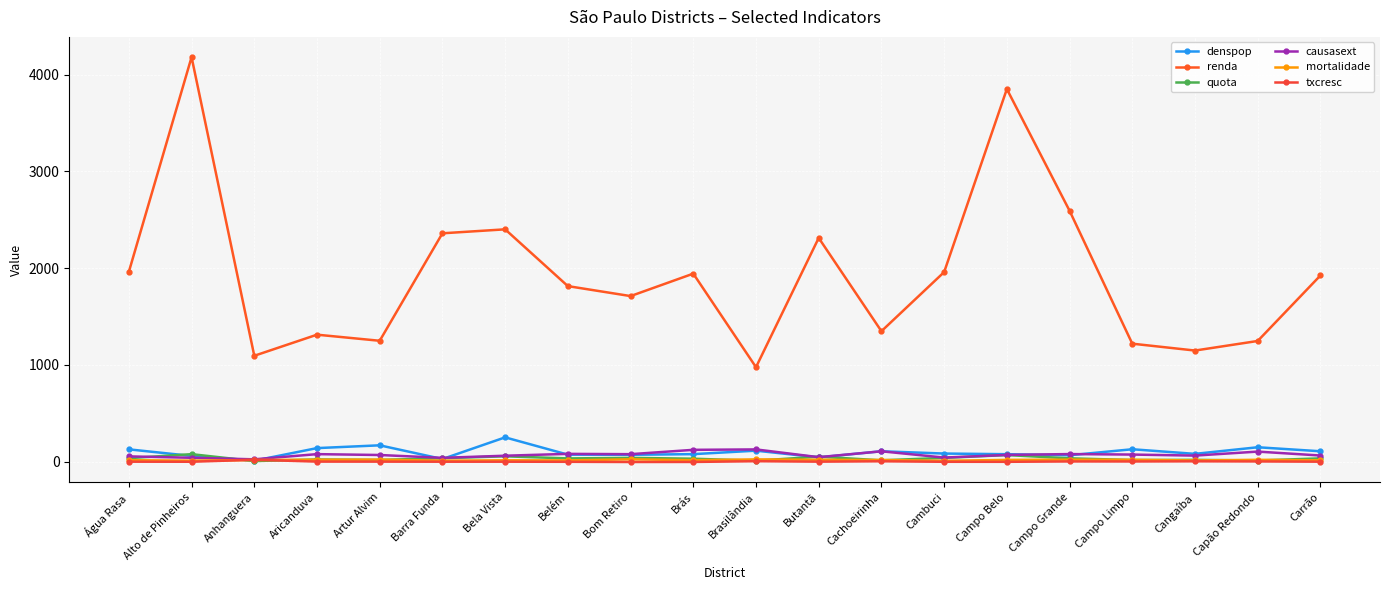

Reading left to right, transcribe all the data shown in this chart.

denspop: 125.6	57.6	8.6	138.5	167.4	25.6	249.6	71.0	69.5	76.2	112.1	42.8	105.9	82.3	75.6	64.8	126.6	79.0	147.3	105.9
renda: 1961.0	4180.0	1093.0	1311.0	1248.0	2359.0	2400.0	1813.0	1710.0	1942.0	975.0	2311.0	1347.0	1958.0	3850.0	2592.0	1218.0	1147.0	1246.0	1923.0
quota: 34.6	76.0	4.5	21.0	15.9	34.3	53.6	32.0	37.5	29.0	8.2	50.3	12.3	37.4	66.7	32.9	15.2	17.2	10.3	32.6
causasext: 53.0	38.6	22.7	76.2	67.2	37.9	59.9	78.9	75.8	120.7	125.0	44.7	105.6	40.6	68.1	76.9	71.8	61.1	102.5	61.9
mortalidade: 13.9	8.7	15.4	18.4	19.7	8.6	12.4	11.3	22.9	13.6	22.0	18.1	15.7	7.4	16.6	19.5	17.9	11.2	17.6	12.3
txcresc: -1.8	-2.5	18.1	-1.1	-1.4	-2.1	-2.0	-3.0	-5.1	-4.5	3.1	-1.6	2.3	-2.8	-3.1	0.7	0.3	1.9	0.7	-1.9